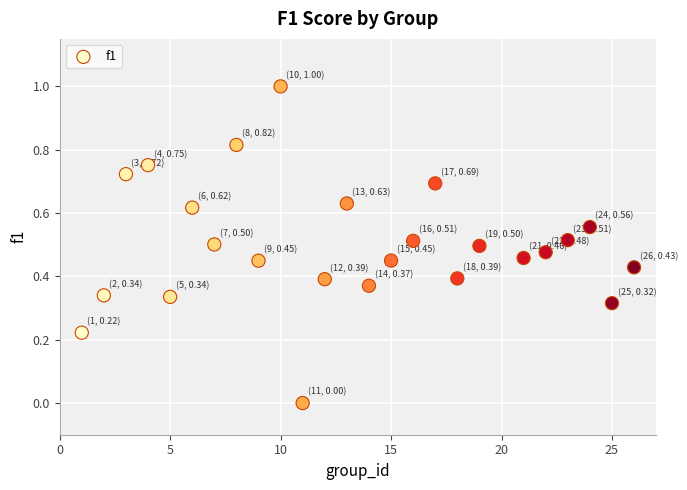

What is the range of X values (max minus min)?

25.0